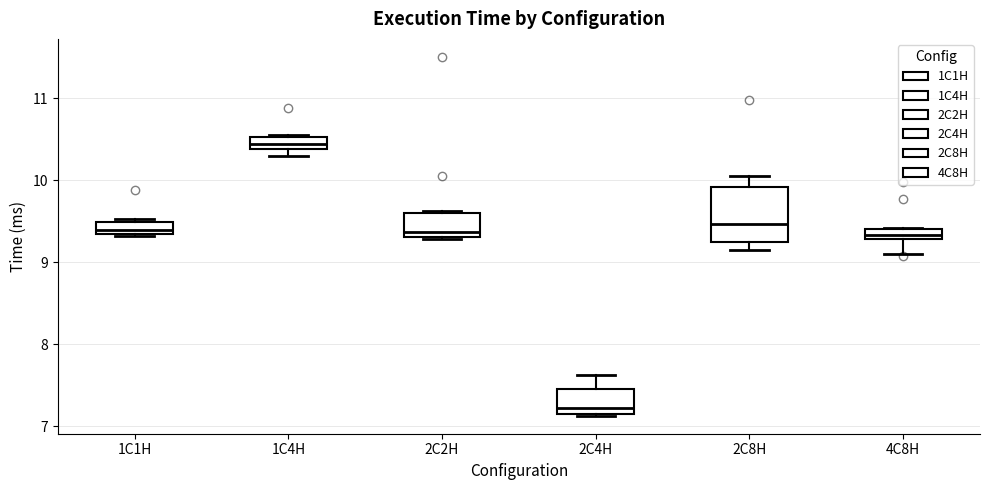

Where is the lower edge of the box for 2C4H on the y-axis? The values are not printed on the chart, so give them approximately, as read against the axis.

7.2